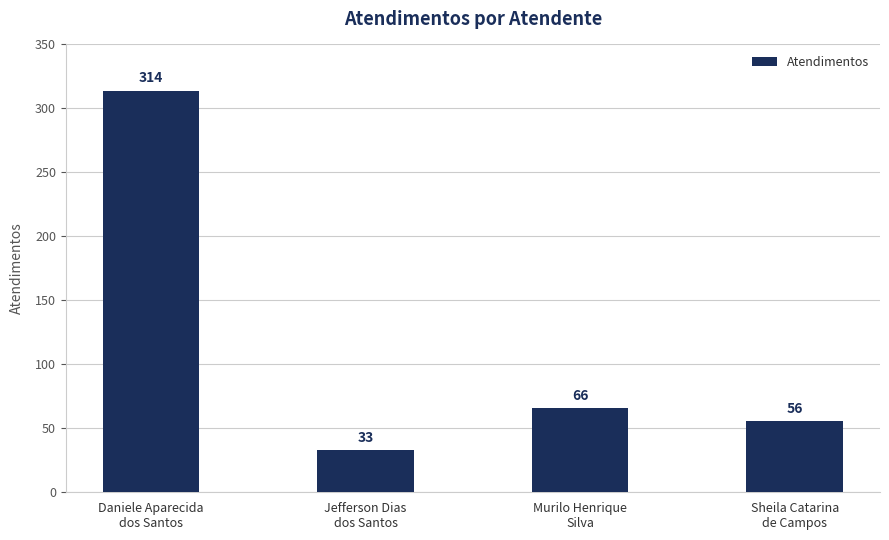

Are the bars grouped side by side (vs. stacked)?

No